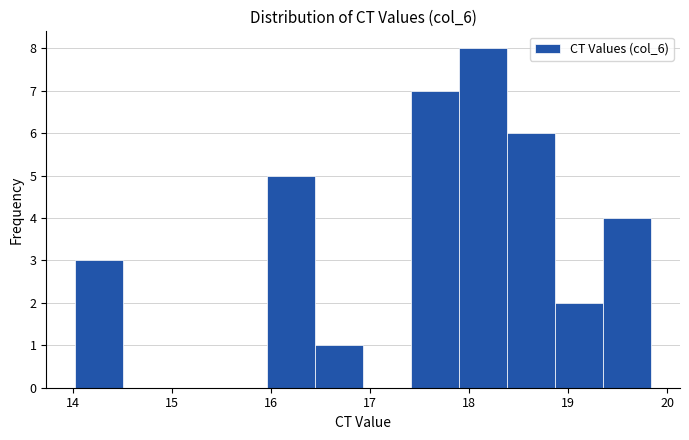

Reading left to right, list every bar in this chart as the range it spans on the x-axis followed by its height. Neither the bar edges nor the heights are printed on the chart, so give them approximately, as read against the axes.

14.0 to 14.5: 3
14.5 to 15.0: 0
15.0 to 15.5: 0
15.5 to 16.0: 0
16.0 to 16.4: 5
16.4 to 16.9: 1
16.9 to 17.4: 0
17.4 to 17.9: 7
17.9 to 18.4: 8
18.4 to 18.9: 6
18.9 to 19.4: 2
19.4 to 19.8: 4